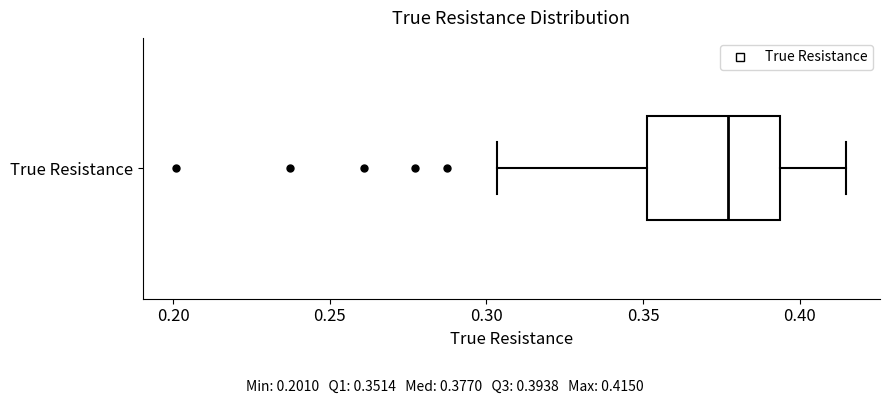

Where is the left edge of the box for True Resistance on the x-axis? The values are not printed on the chart, so give them approximately, as read against the axis.

0.350